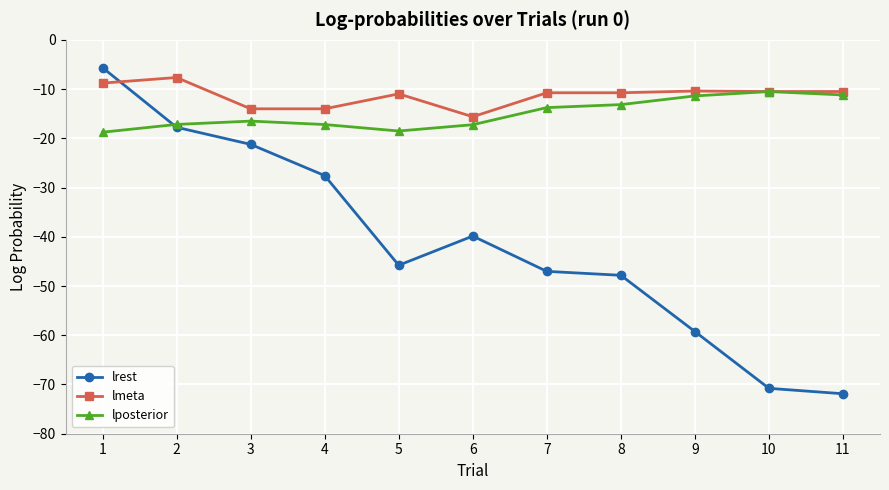

What is the total value across all series at 11?

-93.6